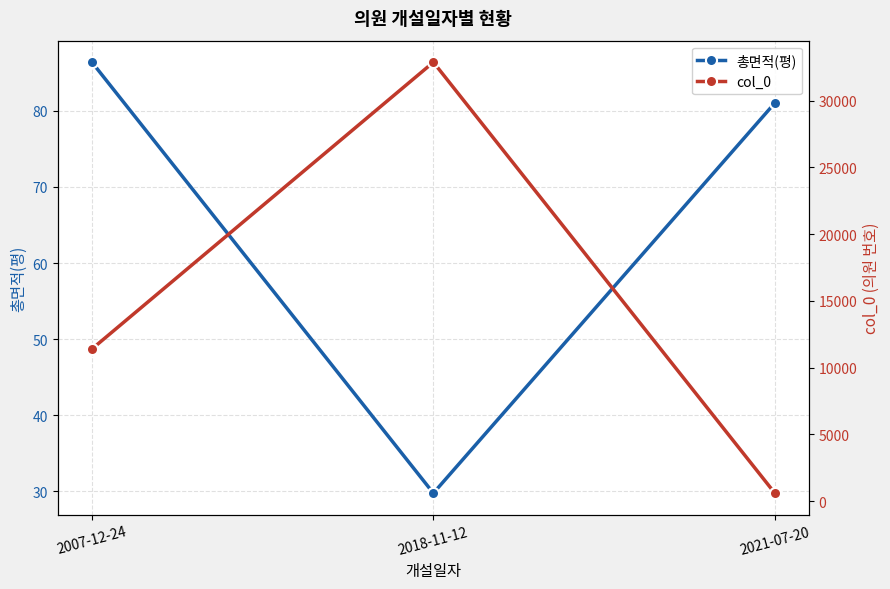

Reading left to right, list all the values displayed in this chart.

총면적(평): 2007-12-24=86.4	2018-11-12=29.8	2021-07-20=81.0
col_0: 2007-12-24=11393.0	2018-11-12=32870.0	2021-07-20=597.0